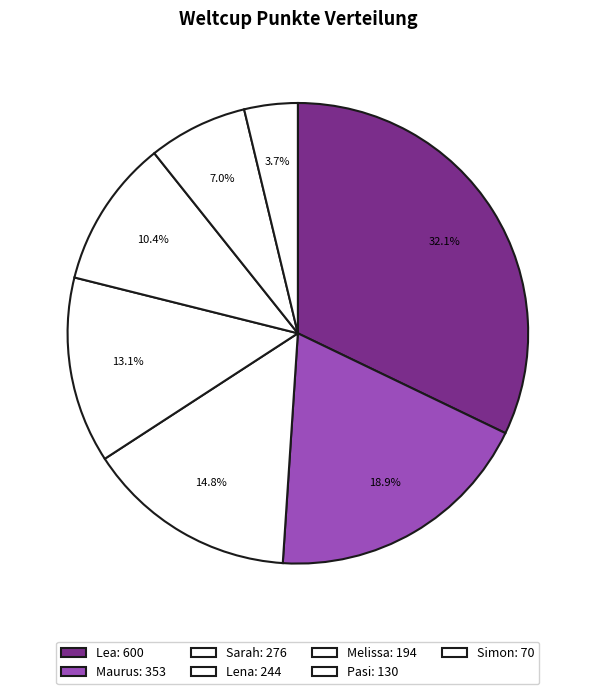

How many segments does this pie chart have?

7